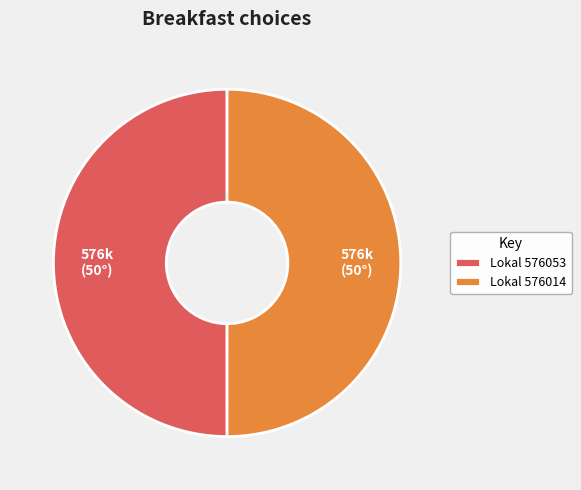

Is it true that Lokal 576053 is 61% of the pie?

False